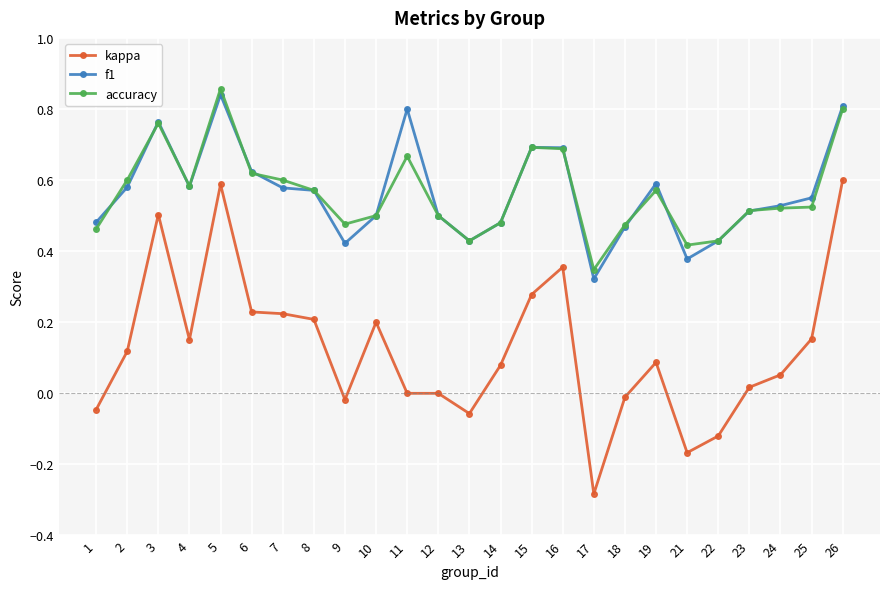

Which category has the lowest value across all series?

17